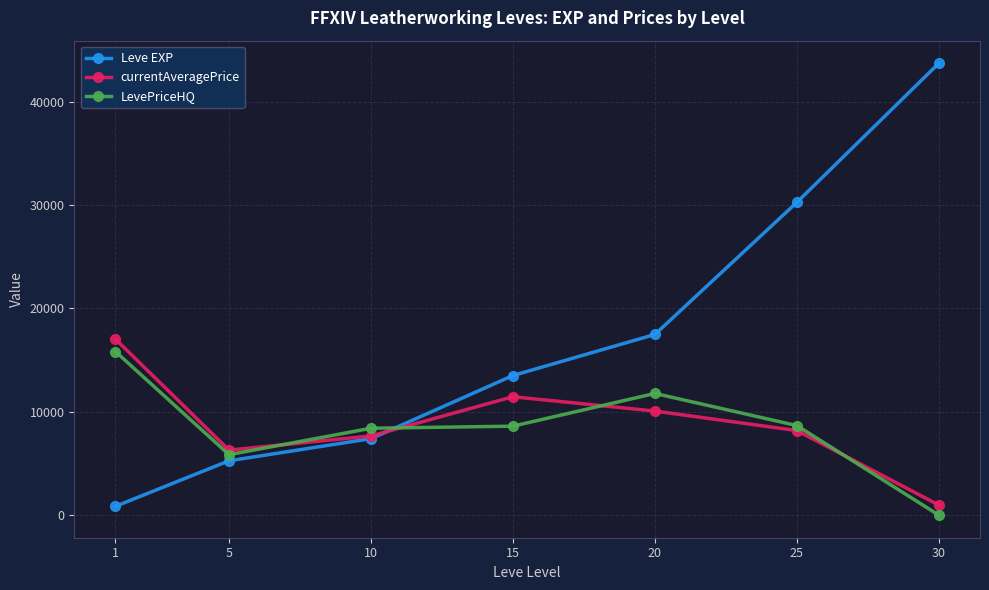

At which category does currentAveragePrice reach its first local valley?

5